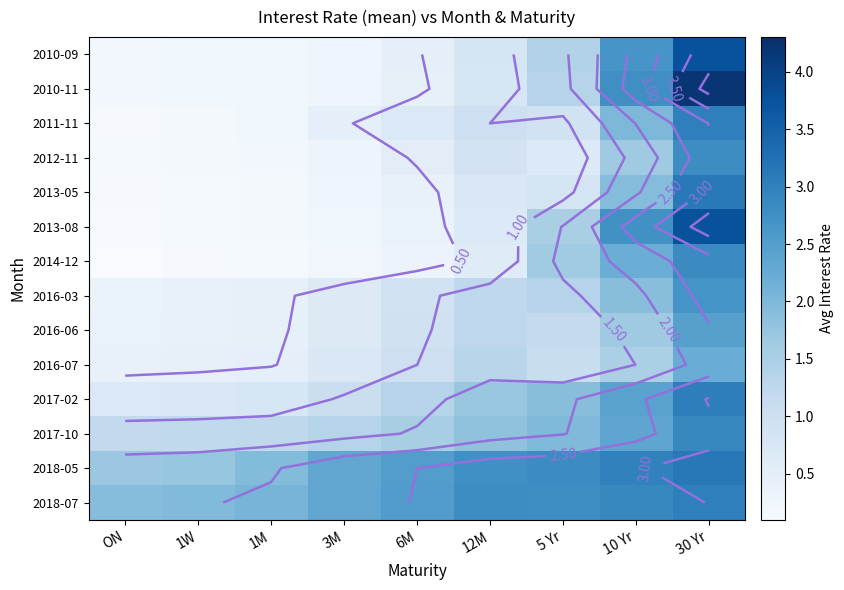

Is the value of 2017-10 at 6M greater than the value of 2016-07 at 6M?

Yes